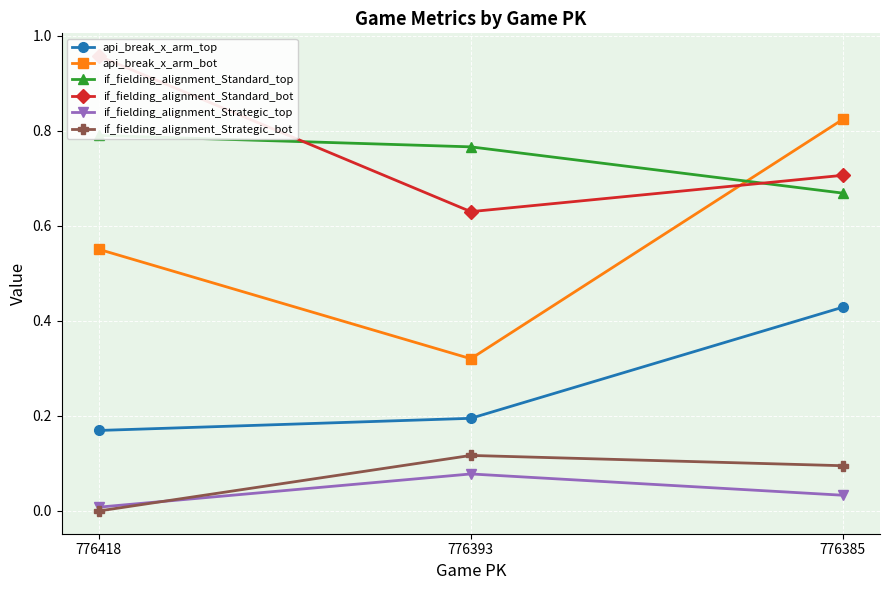

How many if_fielding_alignment_Strategic_bot values are between 0 and 1?

3